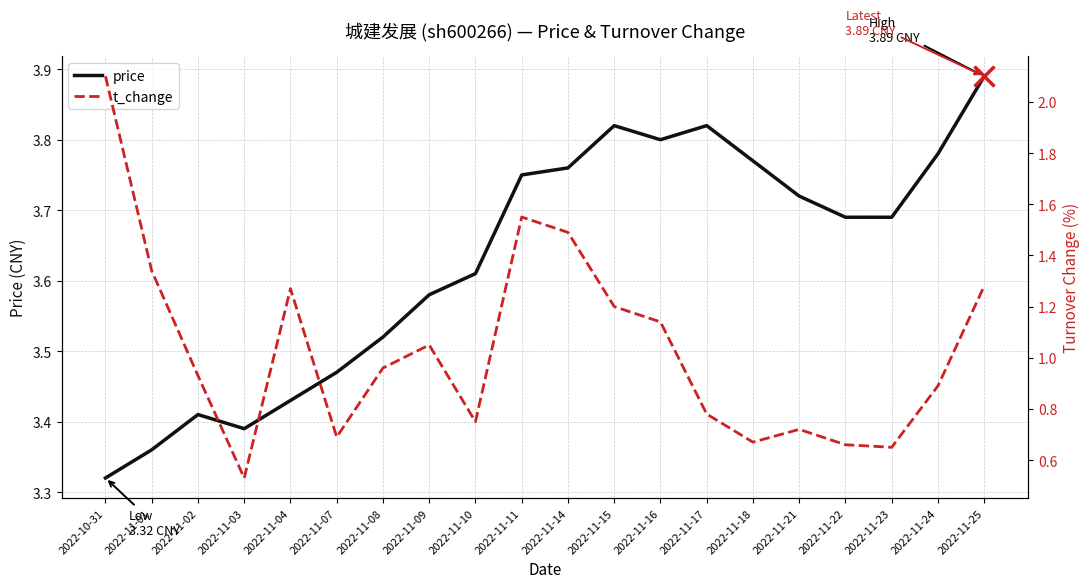

Reading right to left, transcribe all the data shown in this chart.

price: 3.9	3.8	3.7	3.7	3.7	3.8	3.8	3.8	3.8	3.8	3.8	3.6	3.6	3.5	3.5	3.4	3.4	3.4	3.4	3.3
t_change: 1.3	0.9	0.7	0.7	0.7	0.7	0.8	1.1	1.2	1.5	1.6	0.8	1.1	1.0	0.7	1.3	0.5	0.9	1.3	2.1